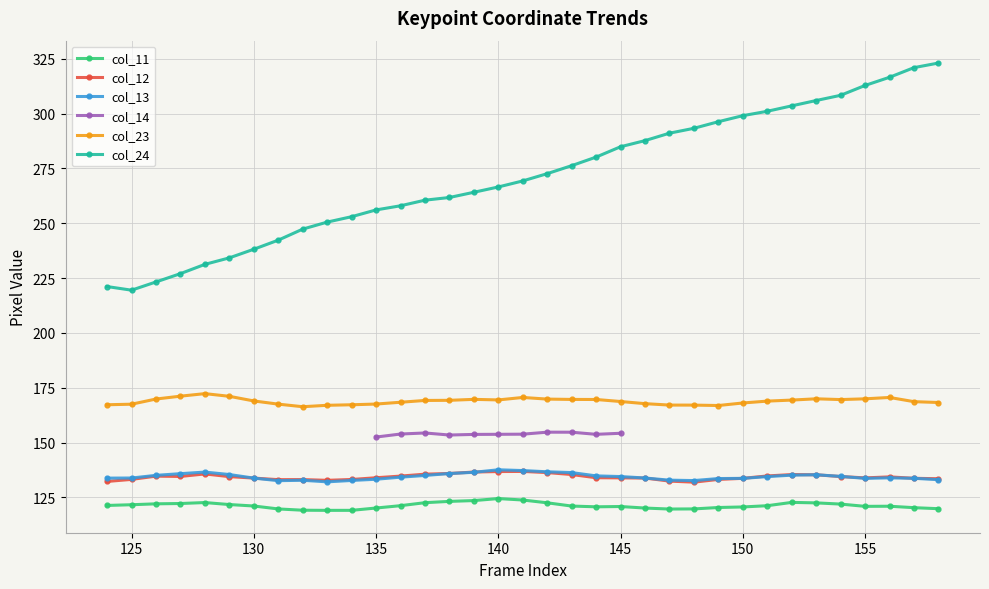

List the labels in order of col_11 value, largest first.

140, 141, 139, 138, 152, 128, 137, 142, 153, 127, 126, 154, 129, 125, 124, 136, 151, 130, 143, 156, 155, 145, 144, 150, 149, 157, 135, 146, 158, 148, 131, 147, 132, 134, 133